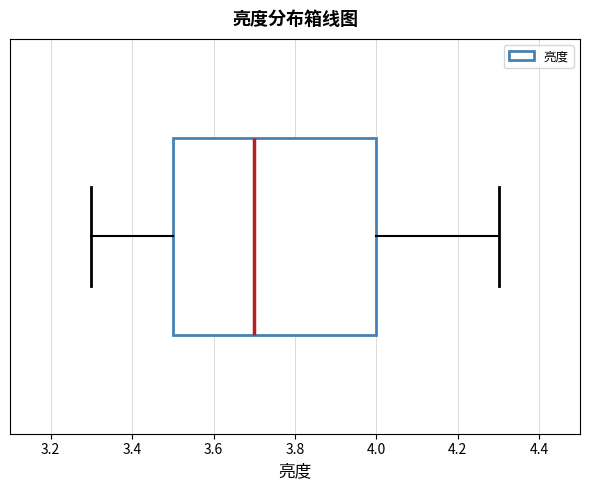

Where does the left whisker of the box end on the x-axis? The values are not printed on the chart, so give them approximately, as read against the axis.

3.3